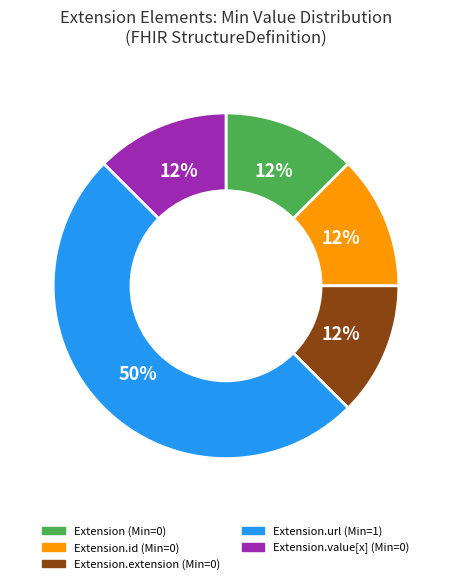

To the nearest percent, what is the average slice percentage?

20%